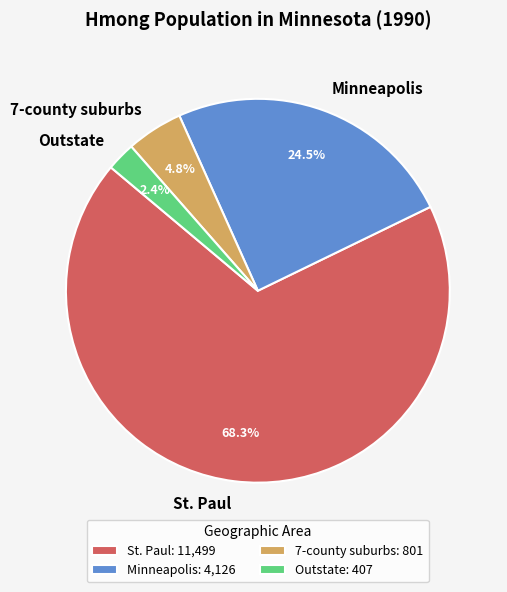

How much of the chart is everything except Minneapolis?

75.5%